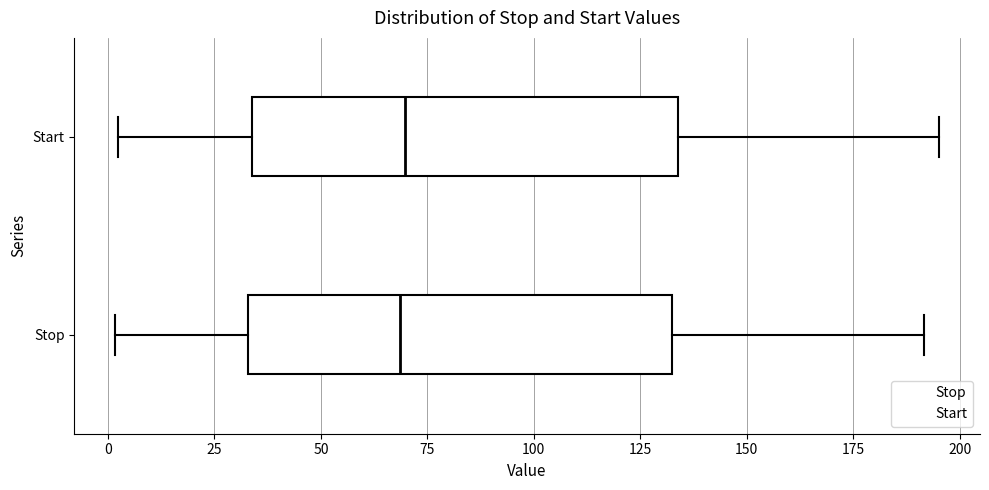

Where does the right whisker of the box for Start end on the x-axis? The values are not printed on the chart, so give them approximately, as read against the axis.

195